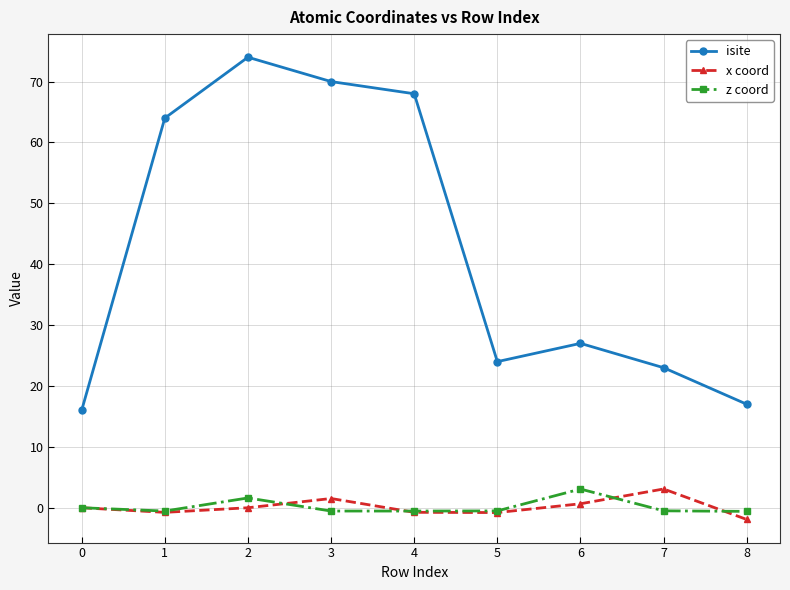

What is the value of the x coord point at the 2nd from the left?

-0.8